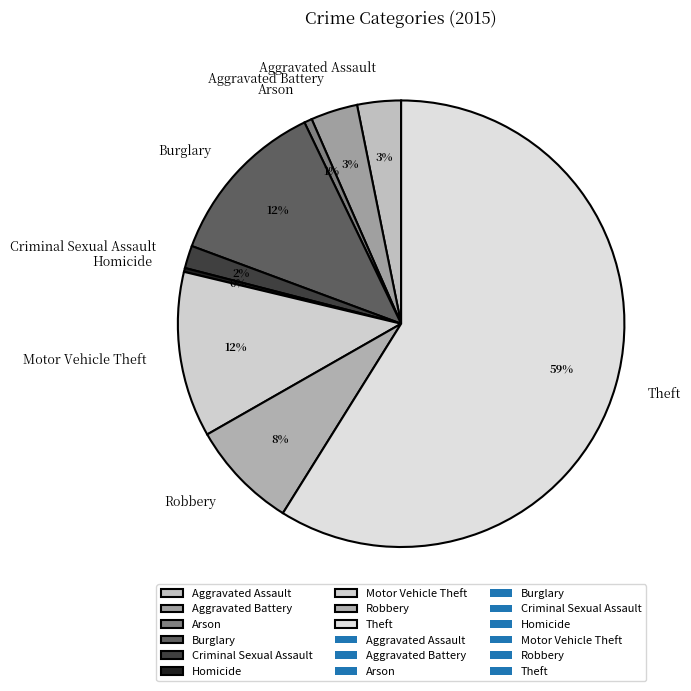

To the nearest percent, what is the average slice percentage?

11%